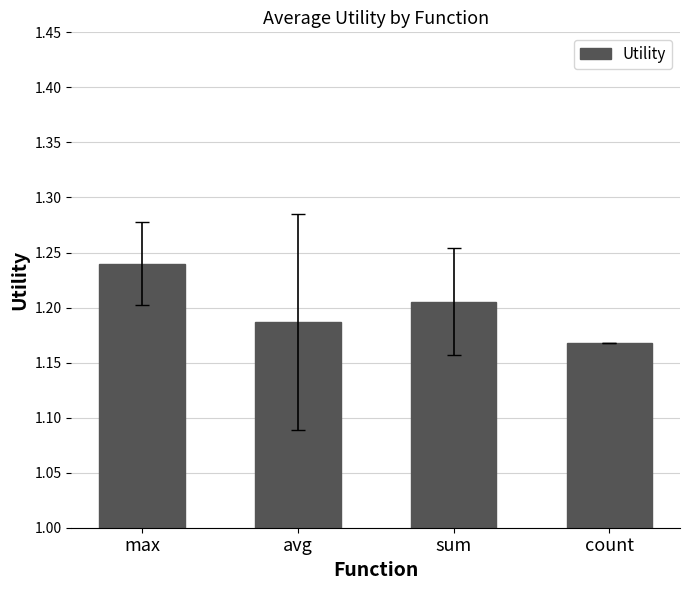

What is the label of the 4th bar from the right?

max